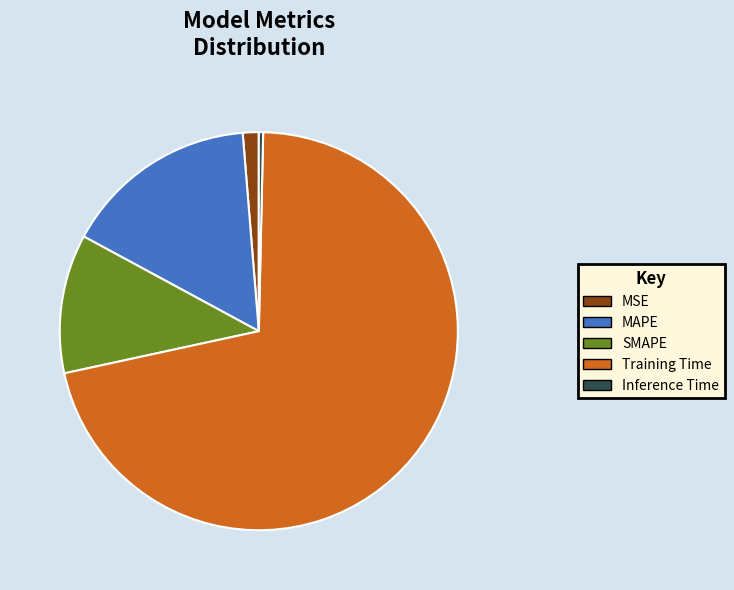

True or false: Training Time accounts for 71% of the total.

True